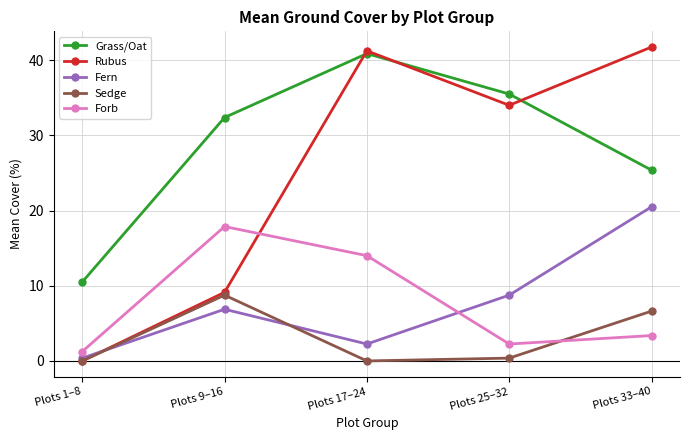

True or false: Grass/Oat and Sedge cross at least once.

False